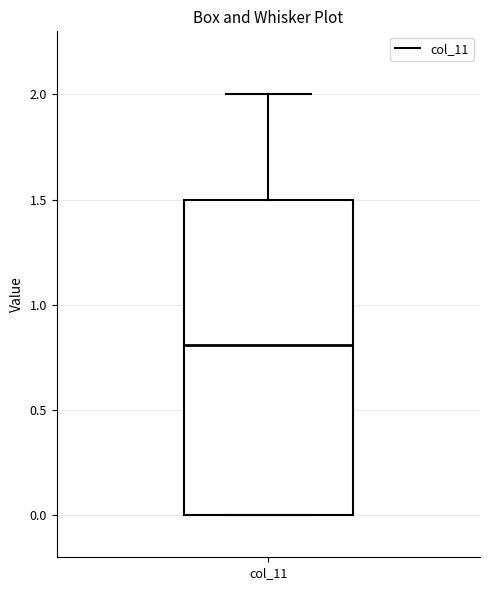

Where is the upper edge of the box for col_11 on the y-axis? The values are not printed on the chart, so give them approximately, as read against the axis.

1.5